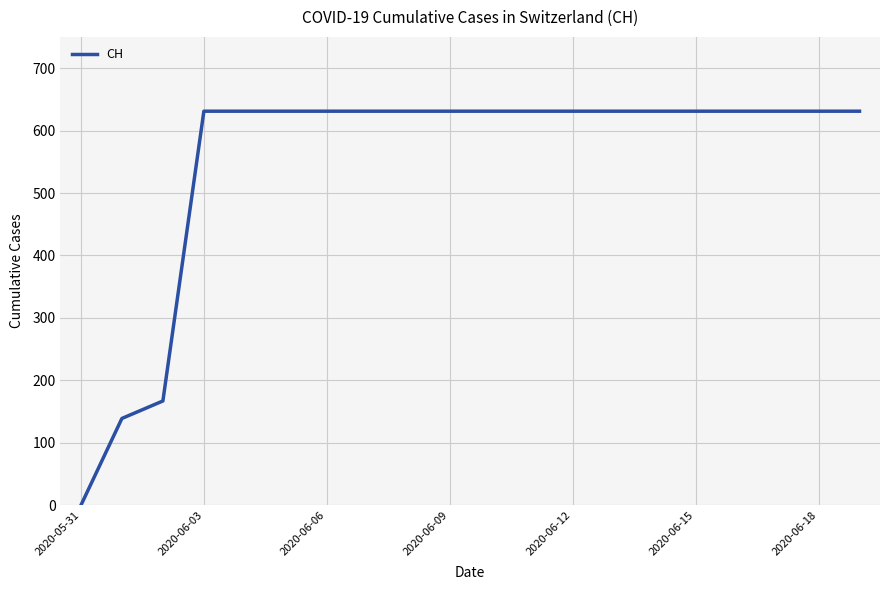

What is the greatest value displayed?

631